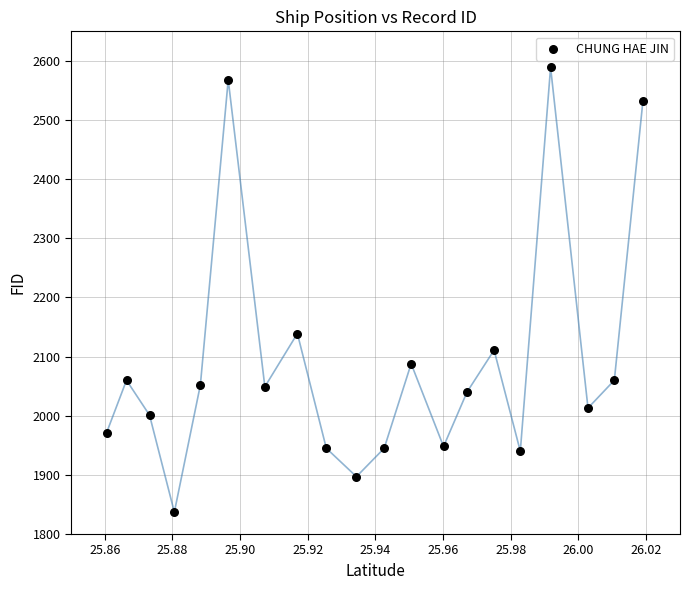

What Y value in the scatter plot is closest to 2213?

2139